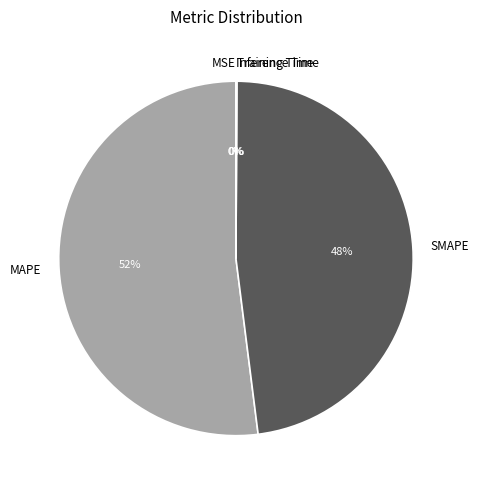

To the nearest percent, what percentage of the pie is SMAPE?

48%